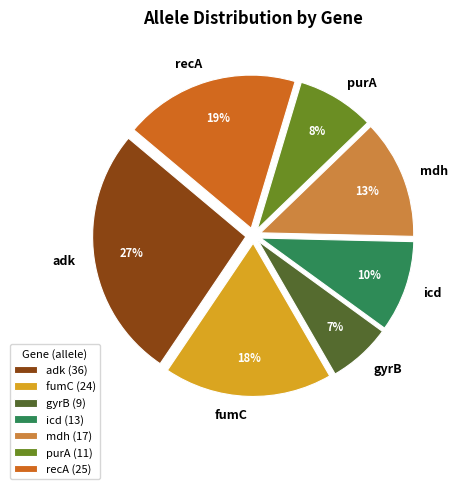

To the nearest percent, what is the average slice percentage?

14%